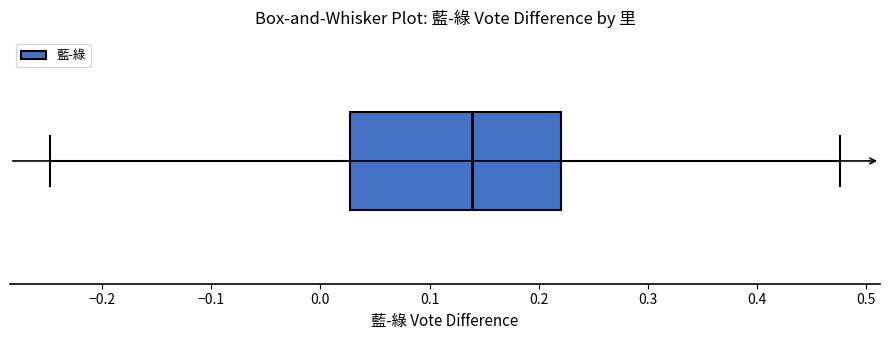

Where does the right whisker of the box end on the x-axis? The values are not printed on the chart, so give them approximately, as read against the axis.

0.48